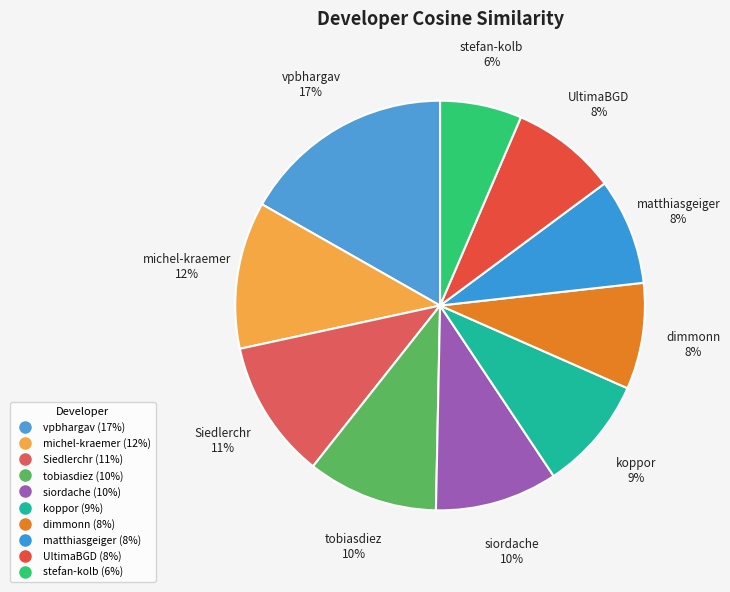

How many slices are in this pie chart?

10